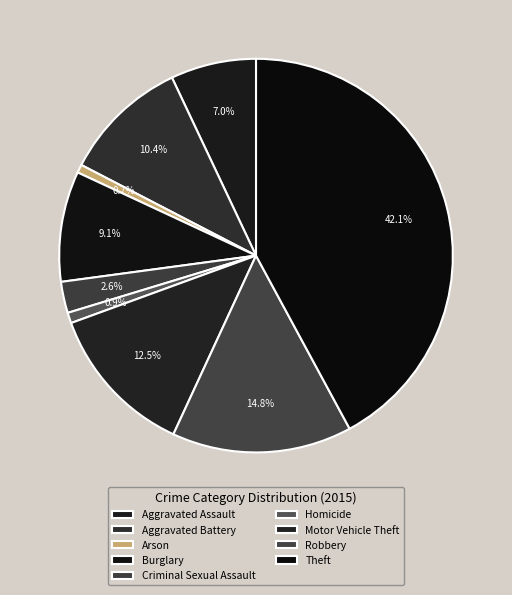

Is Aggravated Battery the majority of the pie?

No